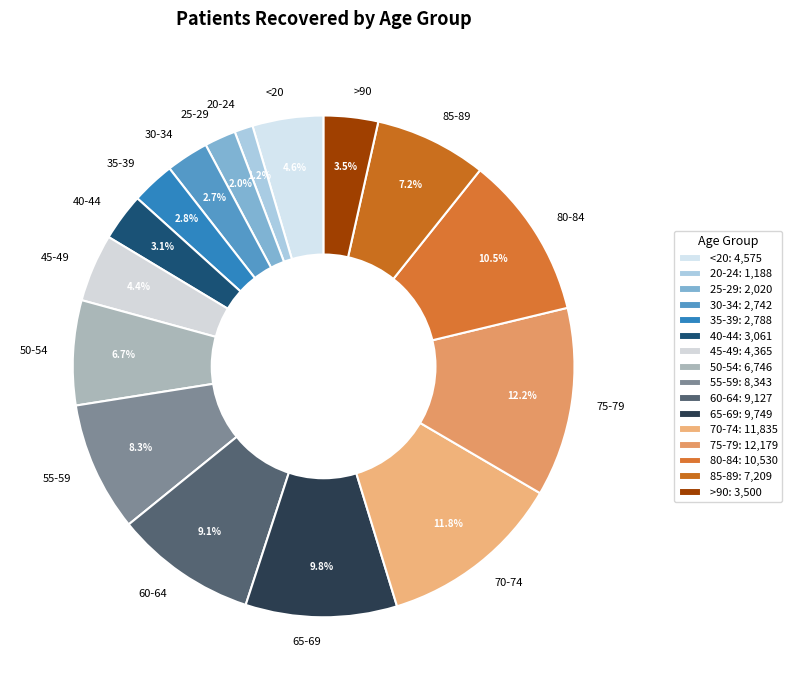

Does 35-39 account for over 50% of the chart?

No